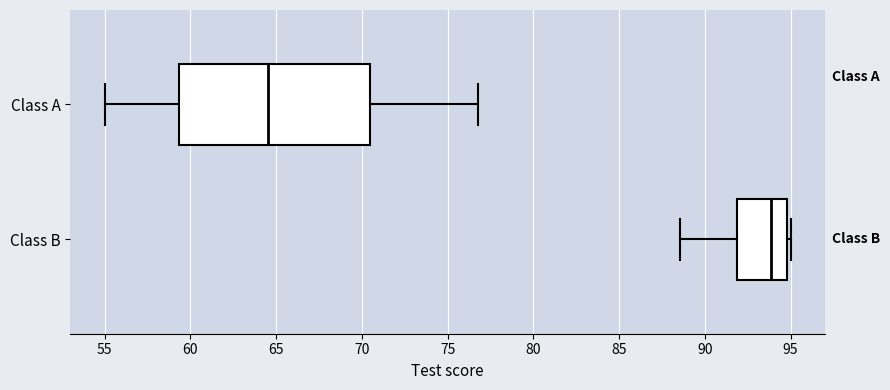

Where does the median line of the box for Class B sit on the x-axis? The values are not printed on the chart, so give them approximately, as read against the axis.

94.0